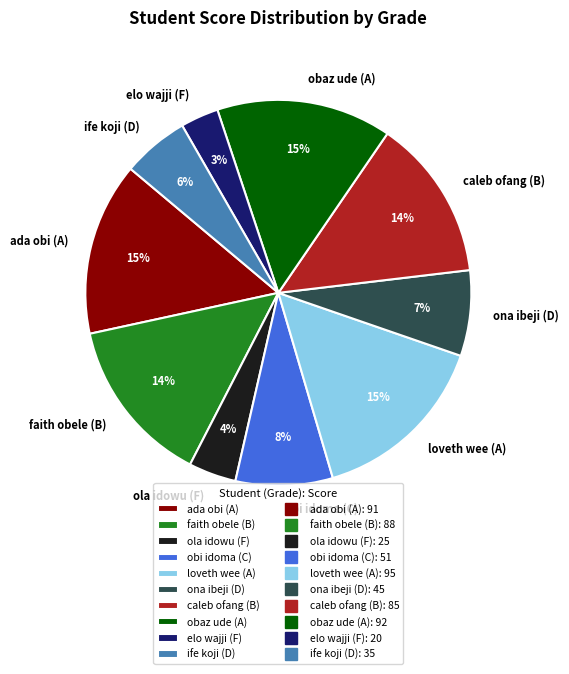

Is it true that obaz ude (A) is 15% of the pie?

True